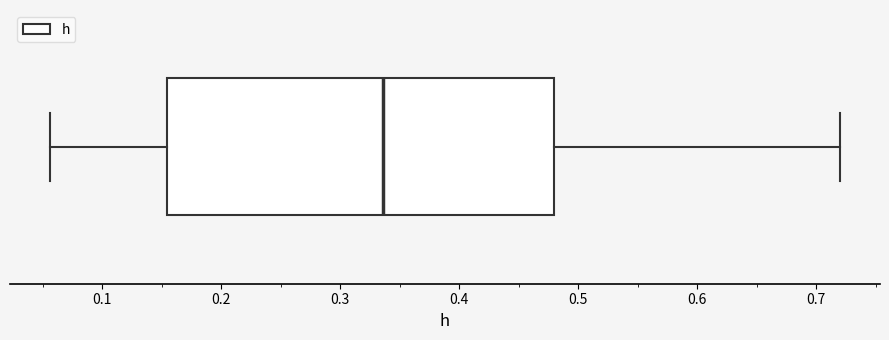

Transcribe this box plot: give where the median line is, the range the box spans, and where the two whiskers end, as read against the x-axis. The values are not printed on the chart, so give them approximately, as read against the axis.

median 0.34, box 0.15 to 0.48, whiskers 0.06 to 0.72